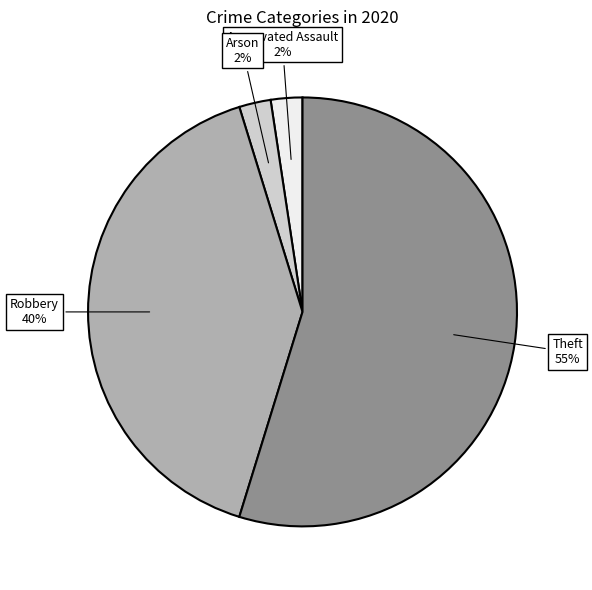

To the nearest percent, what is the average slice percentage?

25%